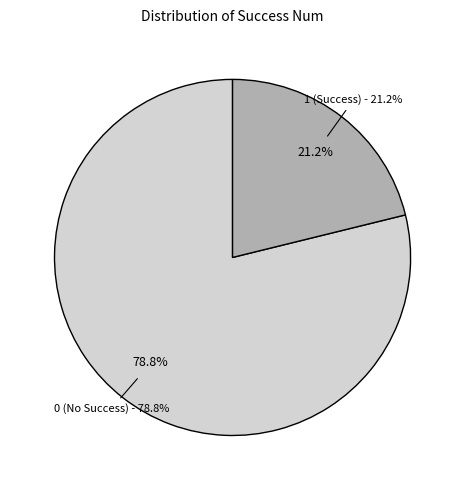

How many segments does this pie chart have?

2